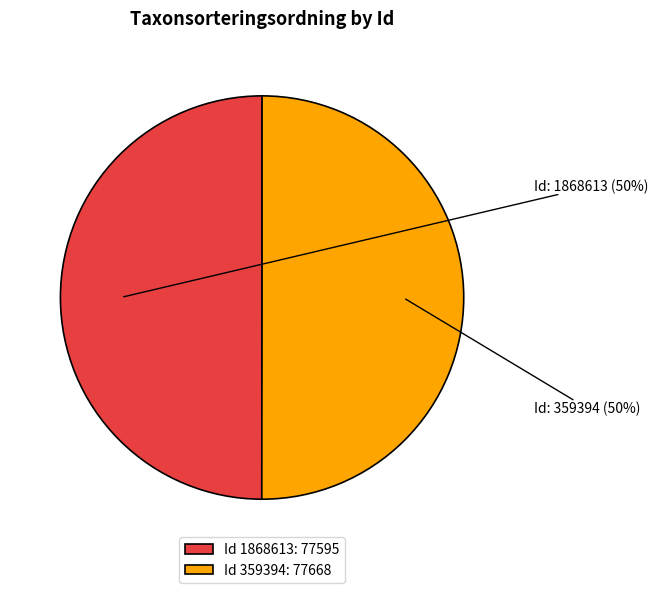

Combined, do Id 359394: 77668 and Id 1868613: 77595 account for over 50%?

Yes